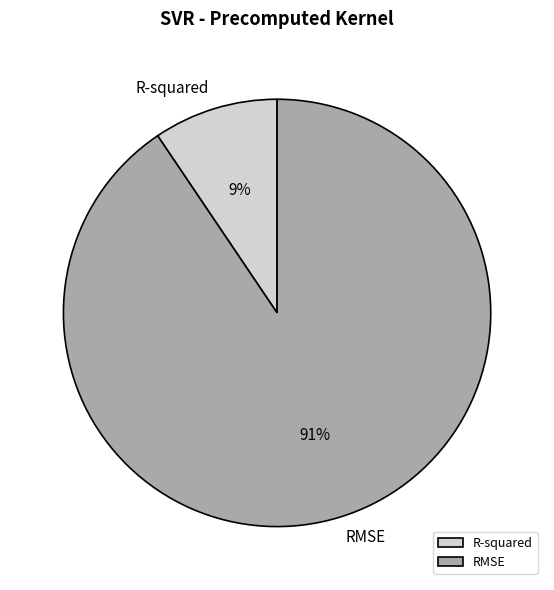

True or false: R-squared accounts for 9% of the total.

True